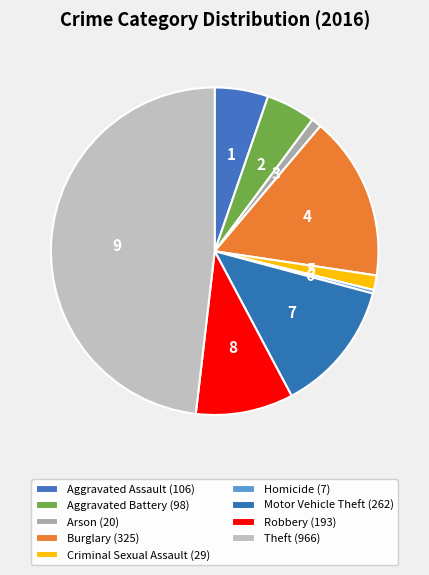

How many segments does this pie chart have?

9